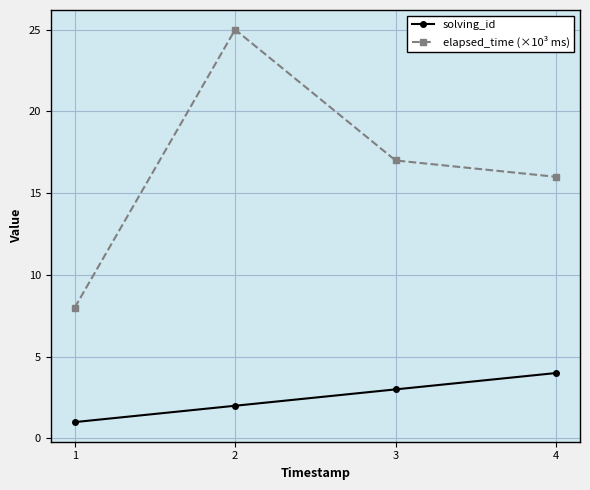

What is the approximate value of elapsed_time (×10³ ms) at 2, to the nearest 5?

25